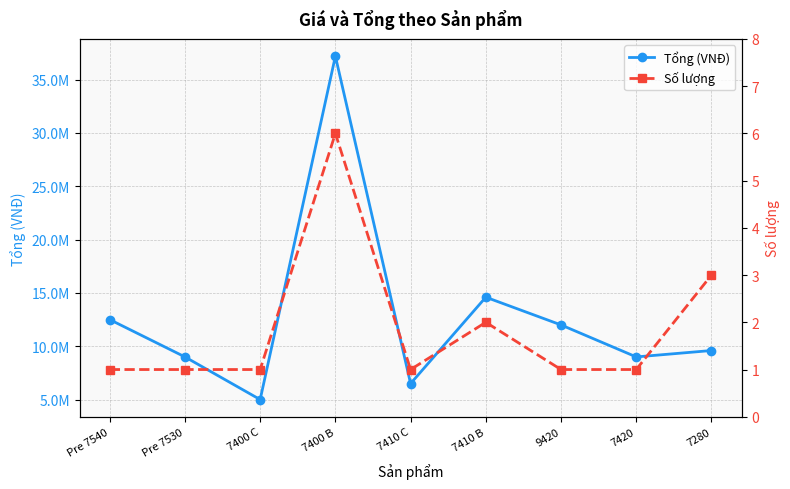

In Tổng (VNĐ), how many points are lower than both neighbors (excluding endpoints)?

3